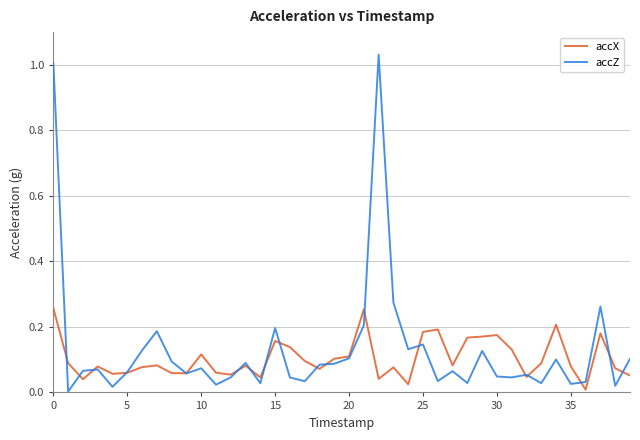

Is this an area chart (filled region under the line)?

No